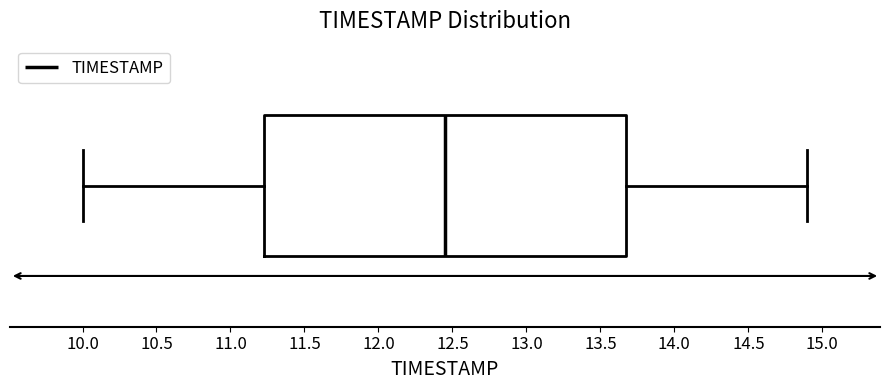

Where is the right edge of the box on the x-axis? The values are not printed on the chart, so give them approximately, as read against the axis.

13.70